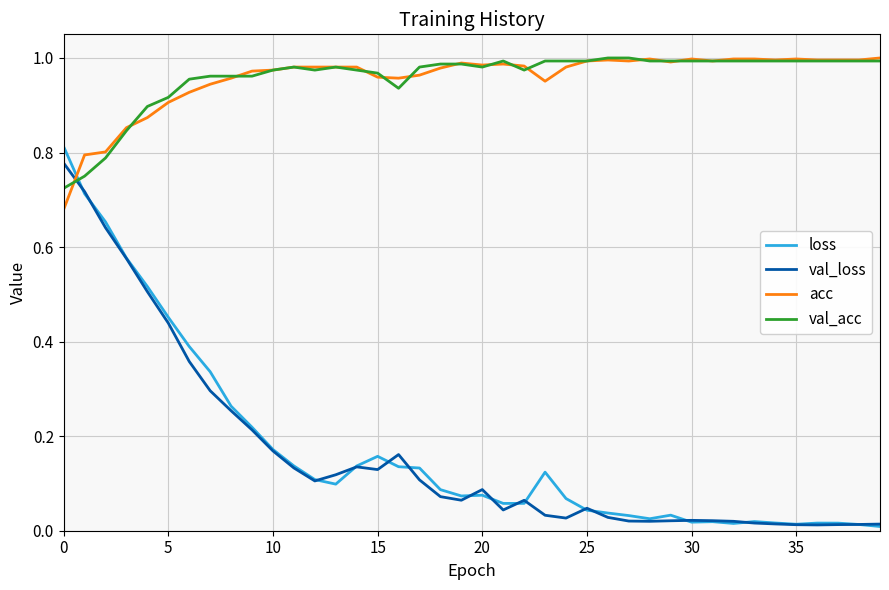

After their last crossing, which series has the higher values: loss or val_acc?

val_acc